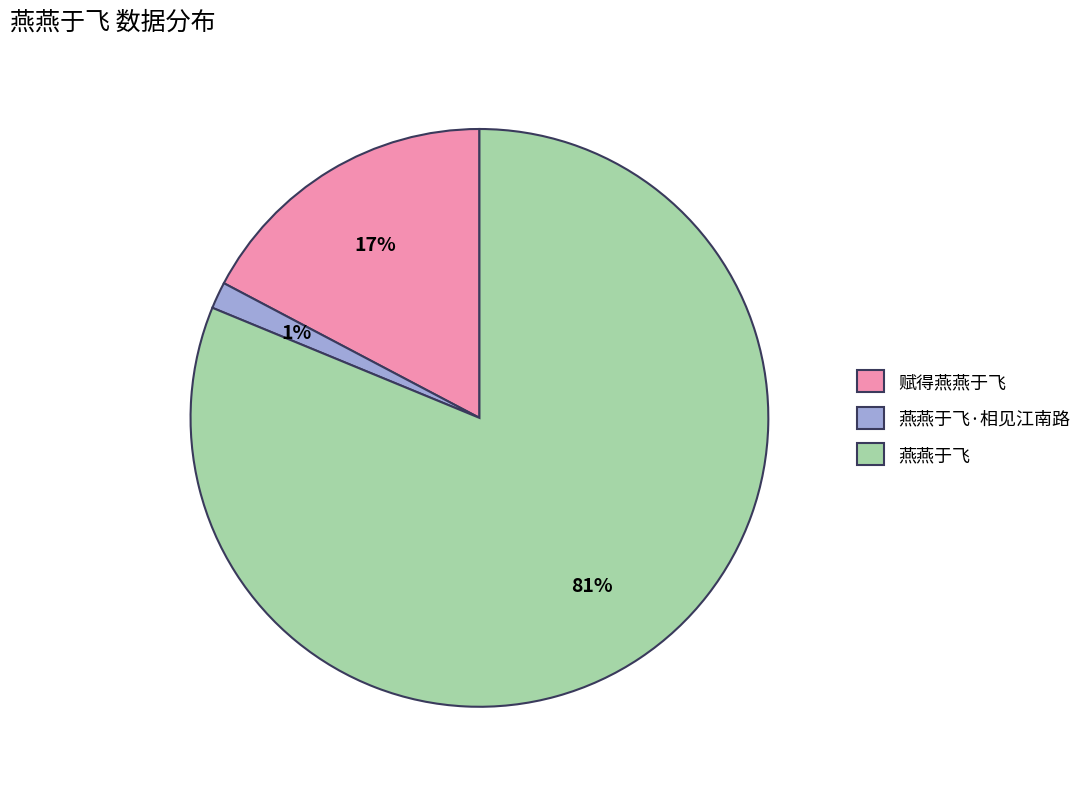

How many slices are in this pie chart?

3